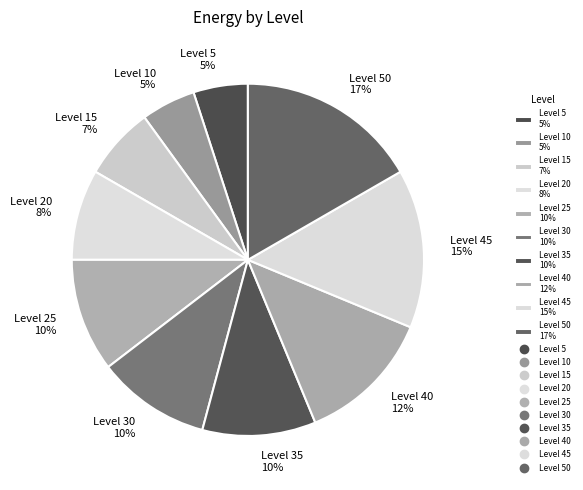

Is there a majority slice in this chart?

No